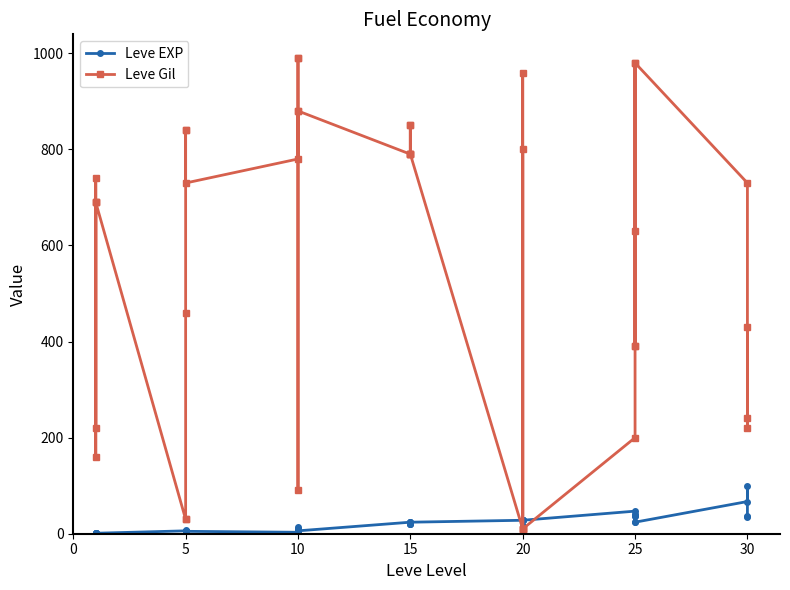

What is the sum of the Leve EXP values at 15 and 22?

21